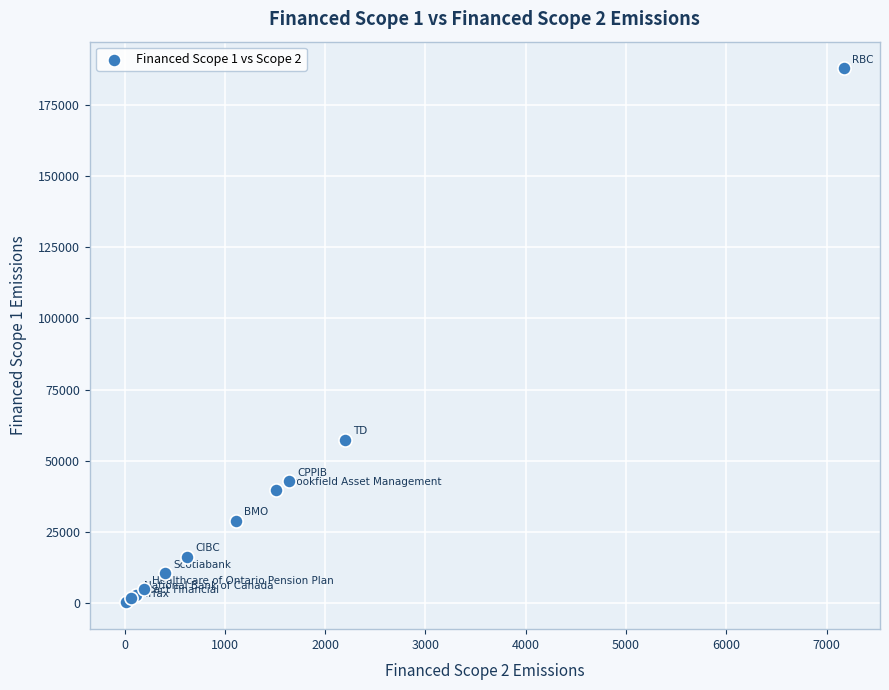

What Y value in the scatter plot is closest to 93987?

57426.8